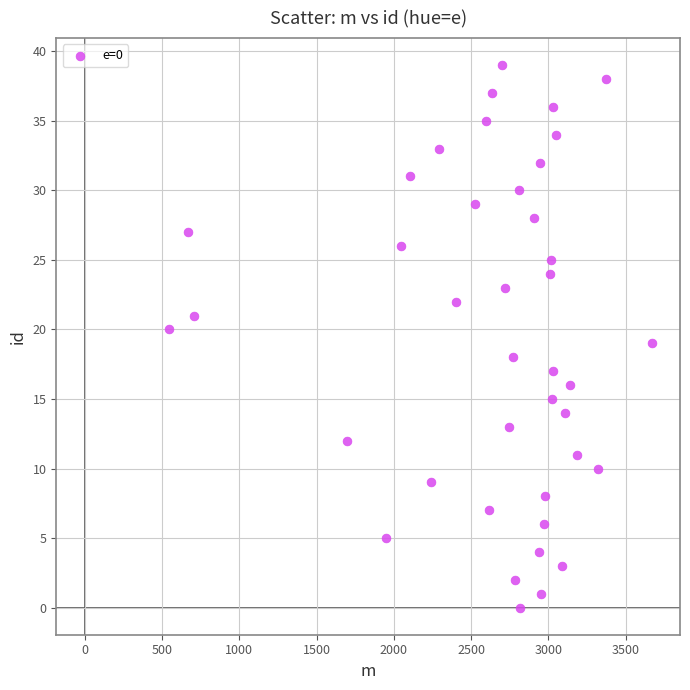

What is the range of X values (max minus min)?

3123